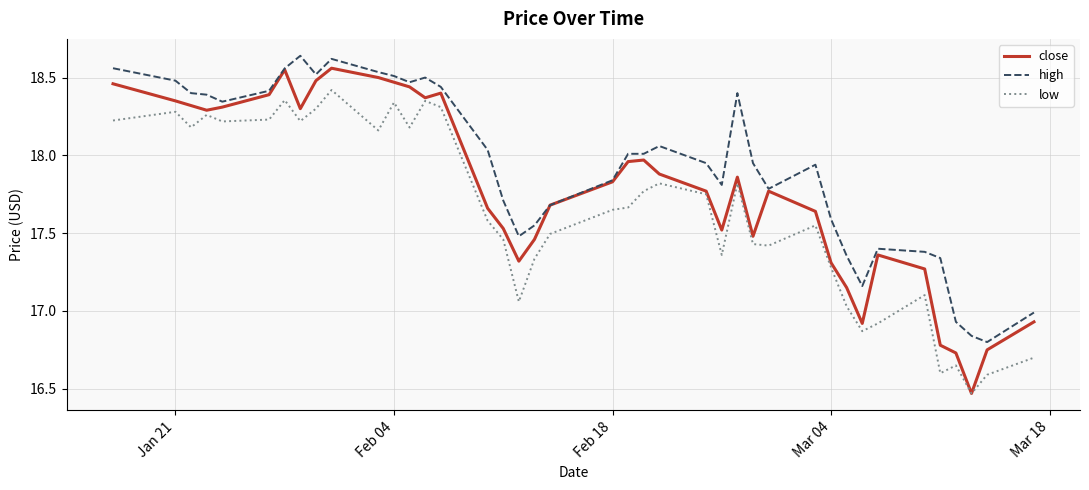

What are all the series names shown in the legend?

close, high, low